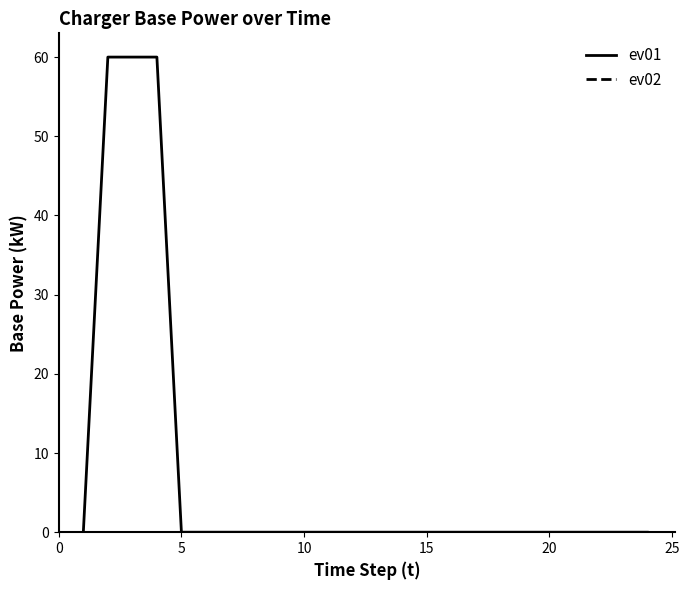

How many distinct data groups are displayed?

2